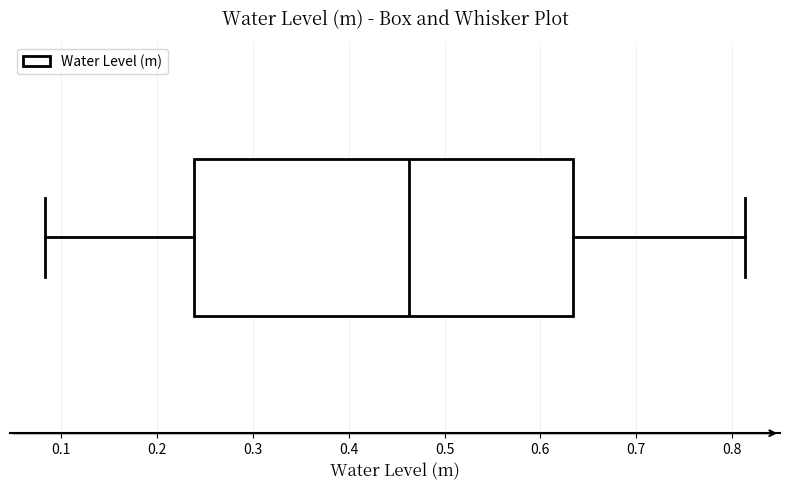

Transcribe this box plot: give where the median line is, the range the box spans, and where the two whiskers end, as read against the x-axis. The values are not printed on the chart, so give them approximately, as read against the axis.

median 0.46, box 0.24 to 0.63, whiskers 0.08 to 0.81